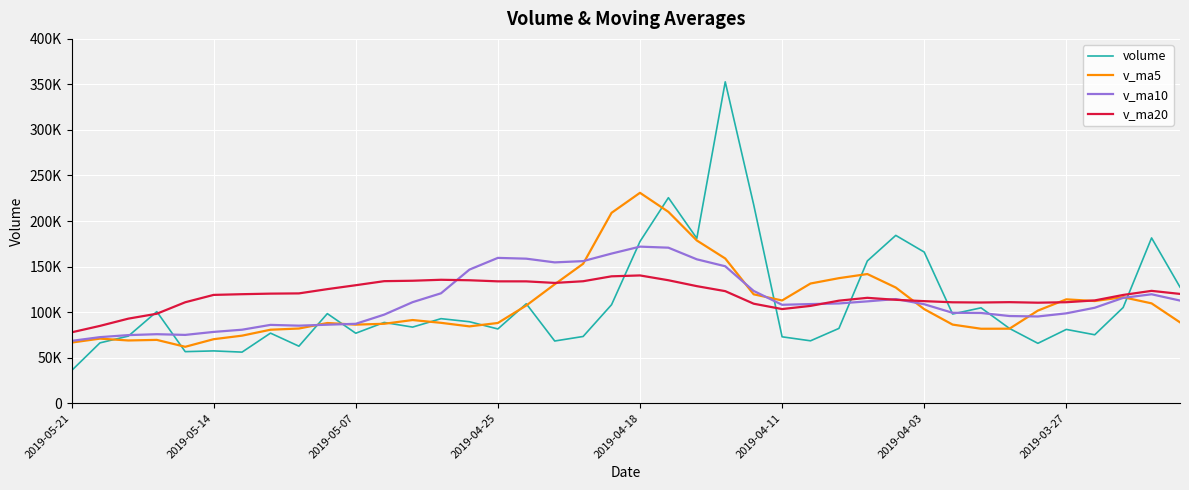

What is the smallest value displayed?

35701.0